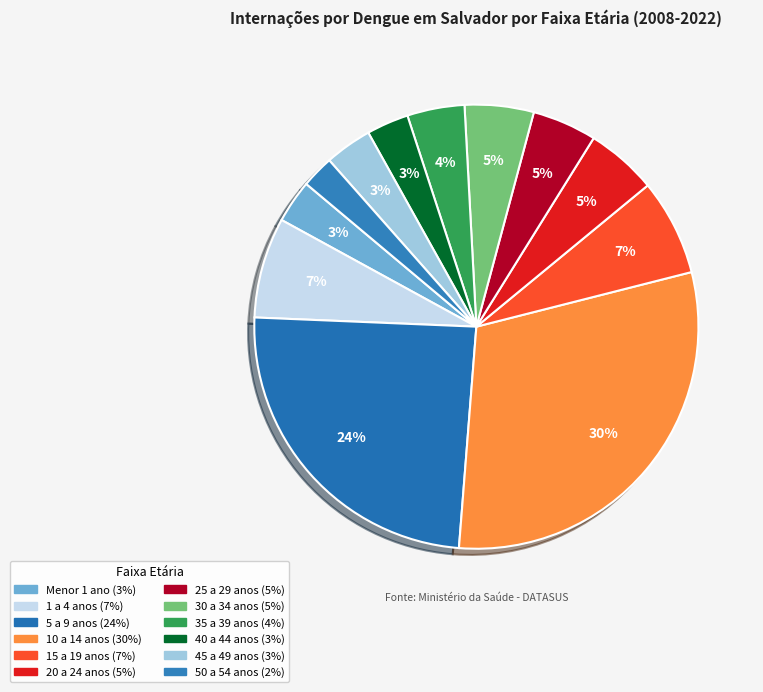

To the nearest percent, what is the average slice percentage?

8%